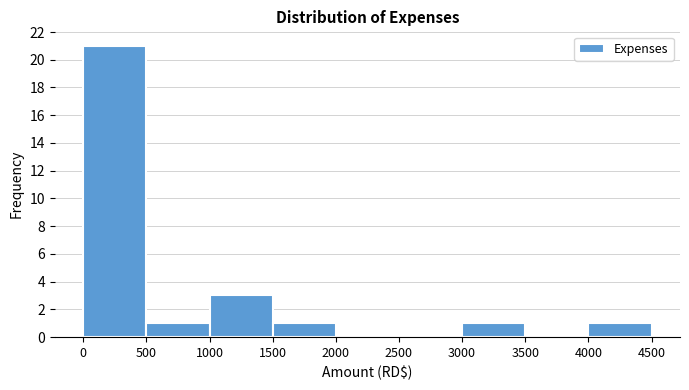

Which range on the x-axis has the tallest bar?

0 to 500